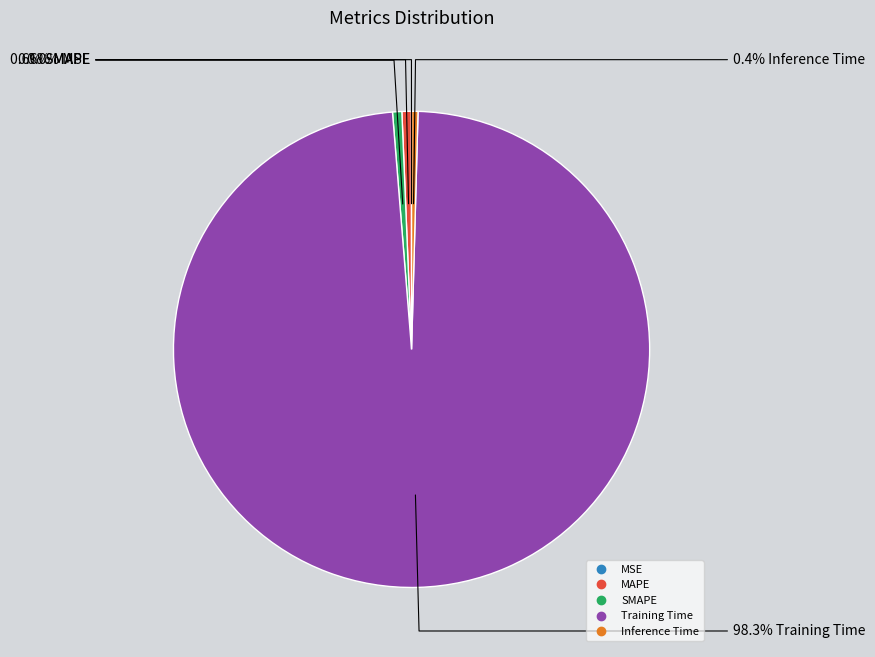

What is the largest slice in the pie chart?

Training Time